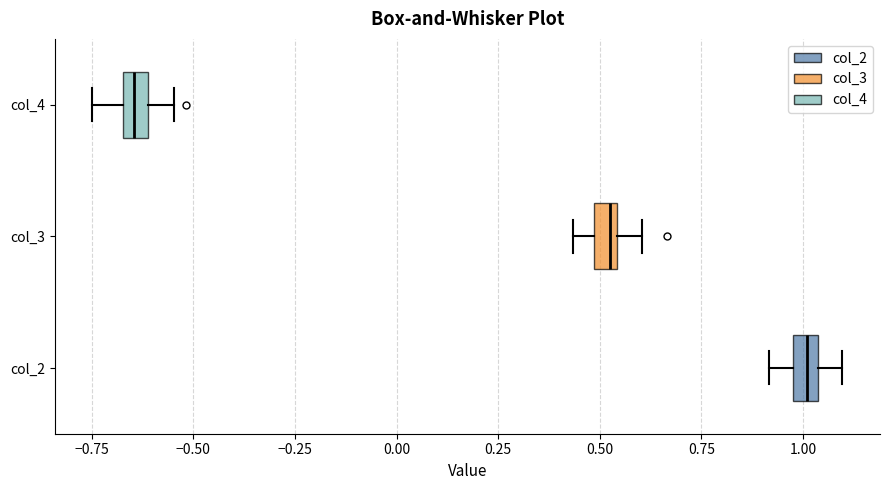

Where does the left whisker of the box for col_3 end on the x-axis? The values are not printed on the chart, so give them approximately, as read against the axis.

0.45